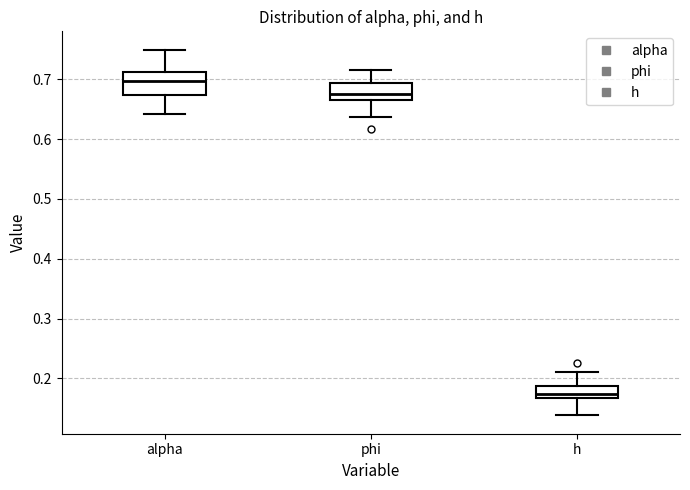

Reading left to right, read every box against the y-axis: the position of its median line, the range the box covers, and the ends of its whiskers. The values are not printed on the chart, so give them approximately, as read against the axis.

alpha: median 0.70, box 0.67 to 0.71, whiskers 0.64 to 0.75
phi: median 0.68, box 0.67 to 0.69, whiskers 0.64 to 0.71
h: median 0.17 (just above the box's lower edge), box 0.17 to 0.19, whiskers 0.14 to 0.21